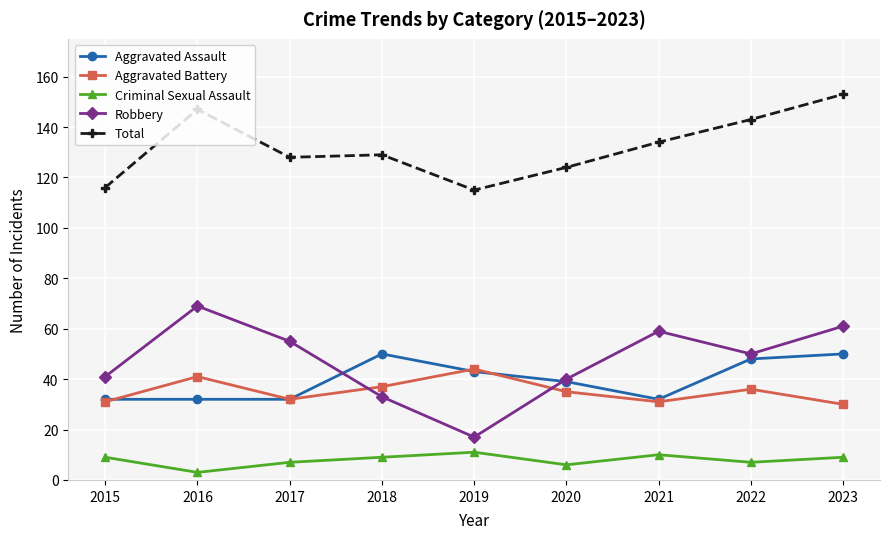

True or false: Total has a value of 143 at 2022.

True